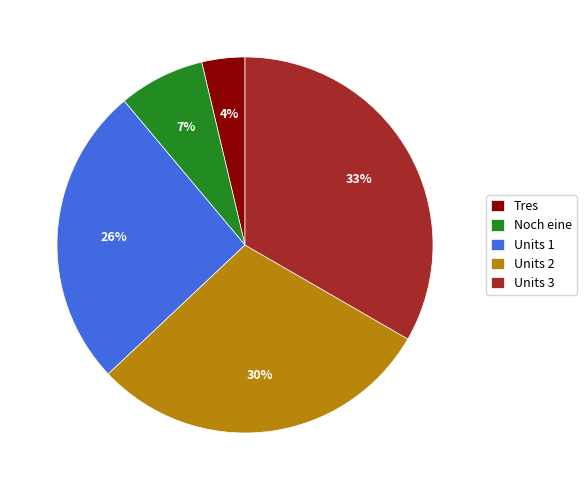

How many slices are in this pie chart?

5